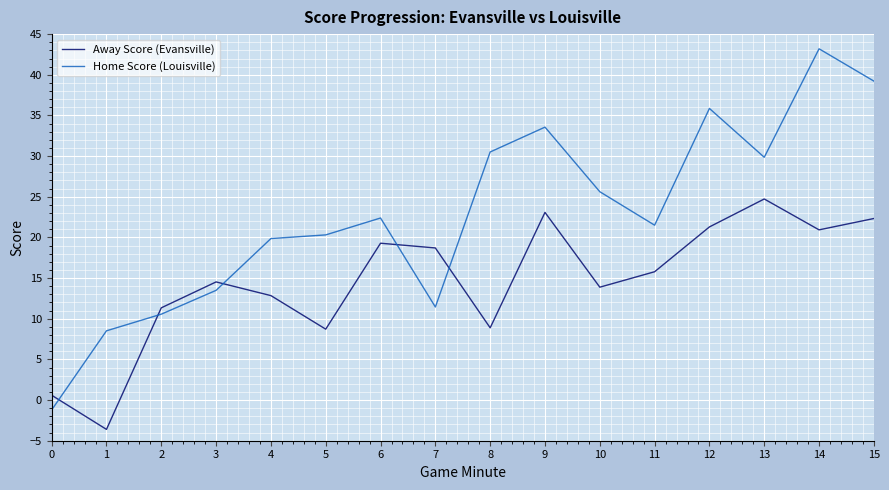

Rank the series at 9 from highest to lowest value.

Home Score (Louisville), Away Score (Evansville)